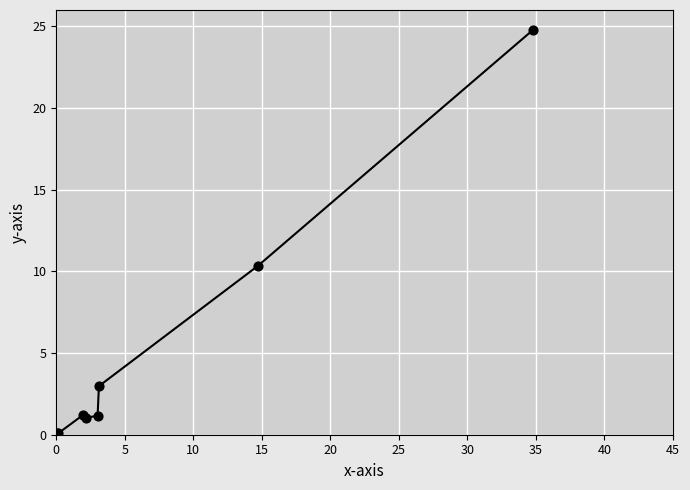

What Y value in the scatter plot is closest to 12?

10.3